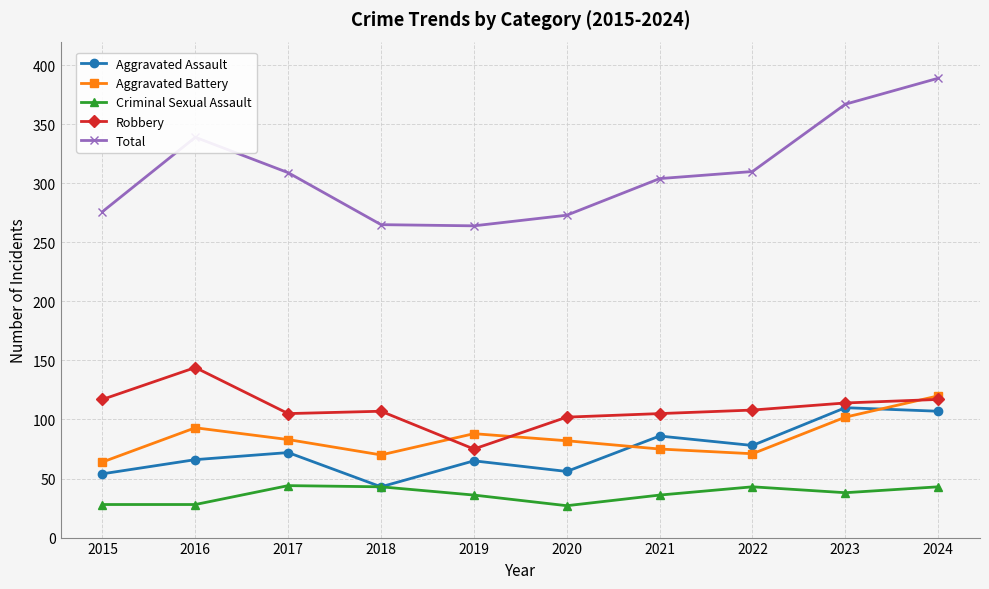

True or false: Total has a value of 170 at 2017.

False